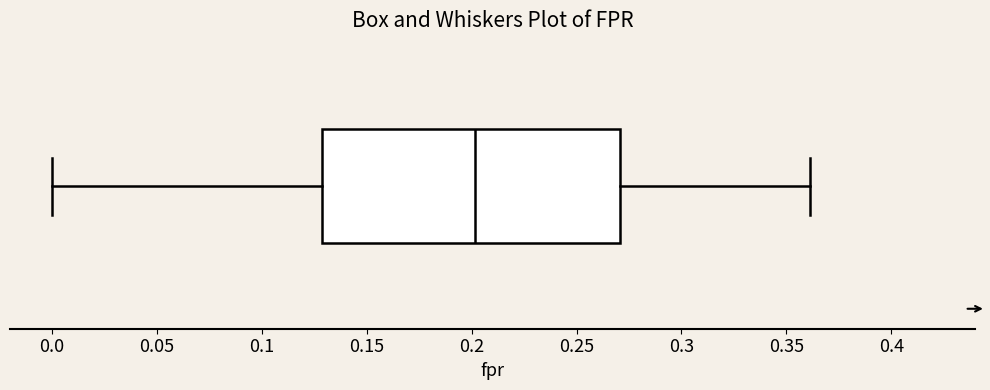

Read this box plot against the x-axis: the position of the median line, the range covered by the box, and the ends of both whiskers. The values are not printed on the chart, so give them approximately, as read against the axis.

median 0.20, box 0.13 to 0.27, whiskers 0.00 to 0.36